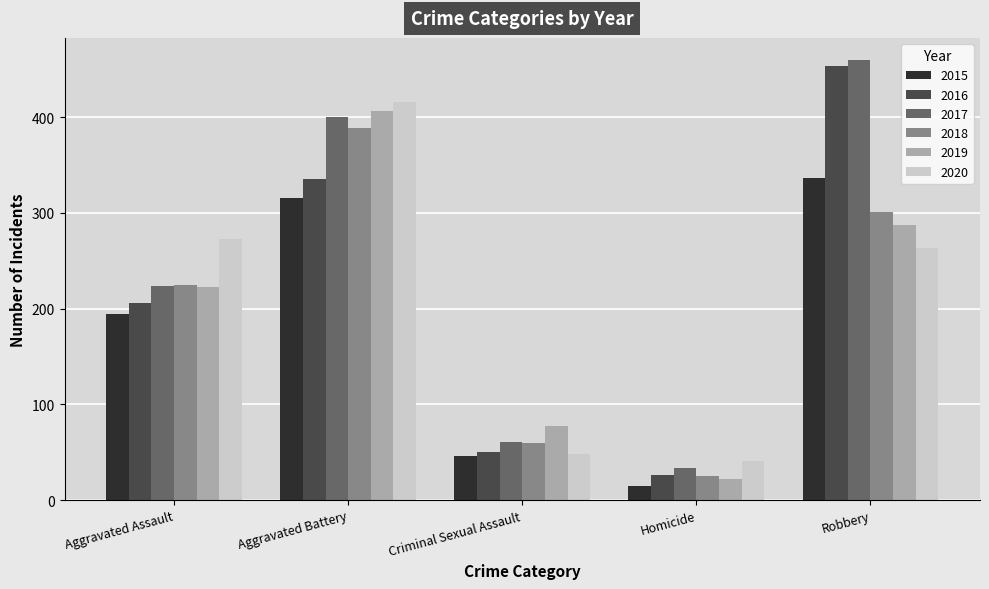

At which category is the sum across all series the highest?

Aggravated Battery